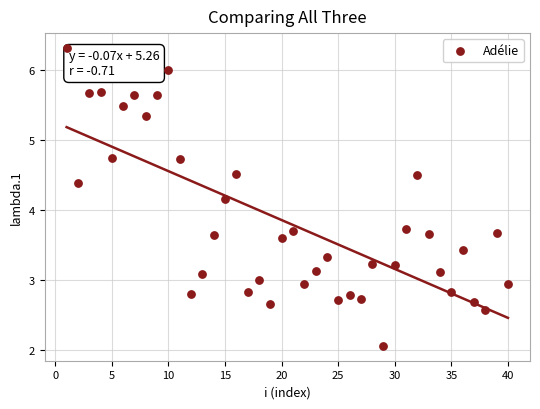

What is the range of X values (max minus min)?

39.0